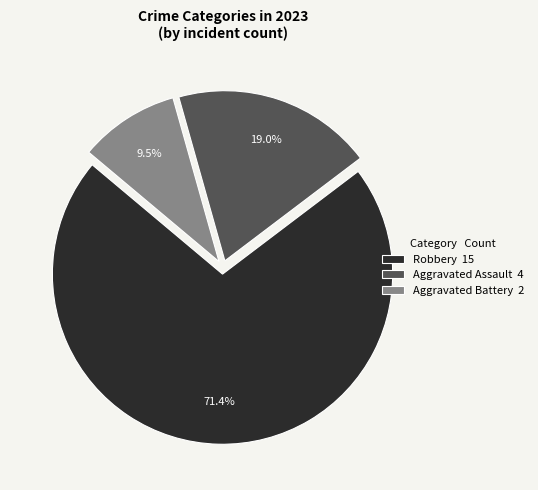

To the nearest percent, what is the average slice percentage?

33%